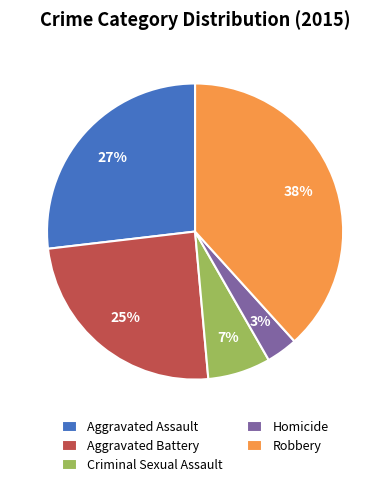

To the nearest percent, what portion does Aggravated Assault represent?

27%